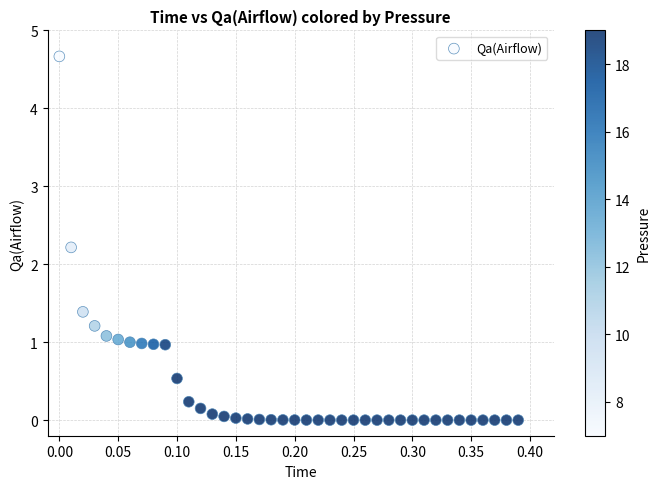

What Y value in the scatter plot is closest to 2?

2.2